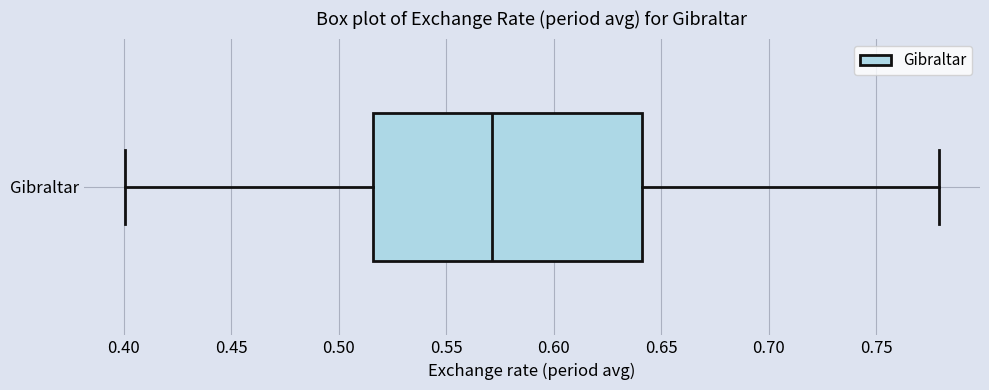

Read this box plot against the x-axis: the position of the median line, the range covered by the box, and the ends of both whiskers. The values are not printed on the chart, so give them approximately, as read against the axis.

median 0.570, box 0.515 to 0.640, whiskers 0.400 to 0.780